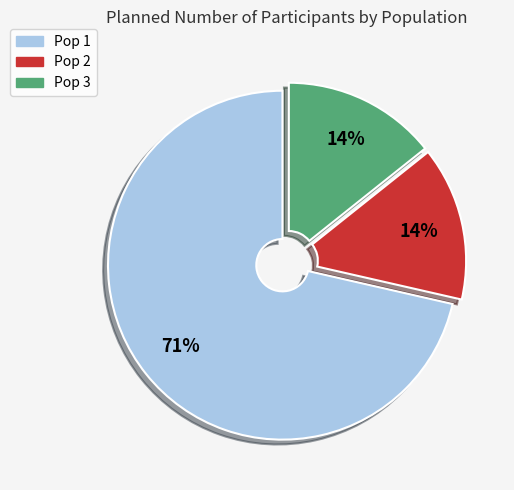

Is there any slice that represents more than half of the pie?

Yes